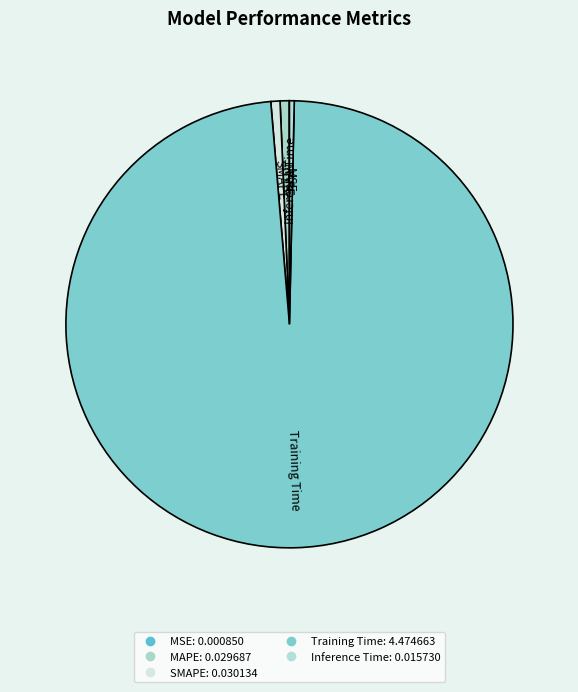

Rank the categories by value from lowest to highest.

MSE, Inference Time, MAPE, SMAPE, Training Time